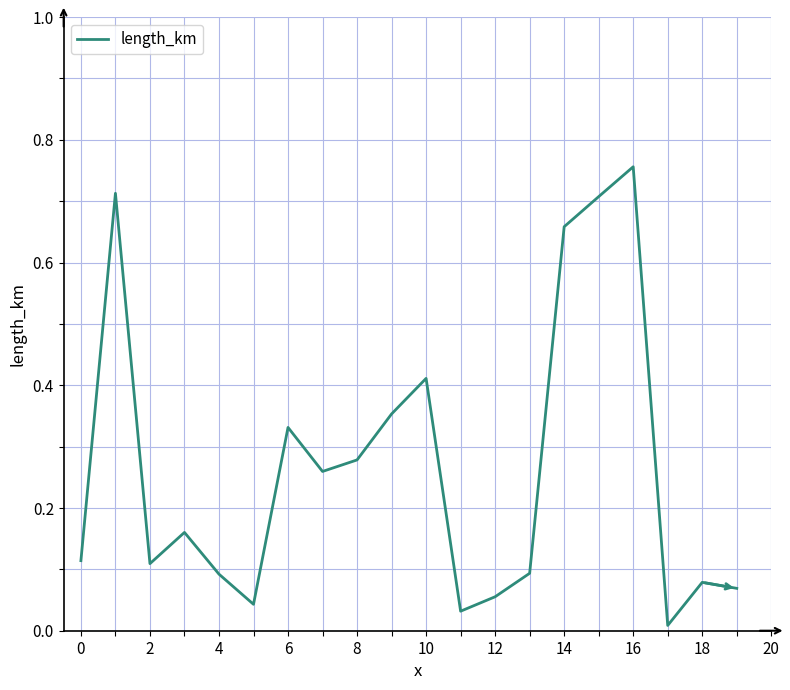

How many points are lower than both their immediate neighbors (excluding endpoints)?

5